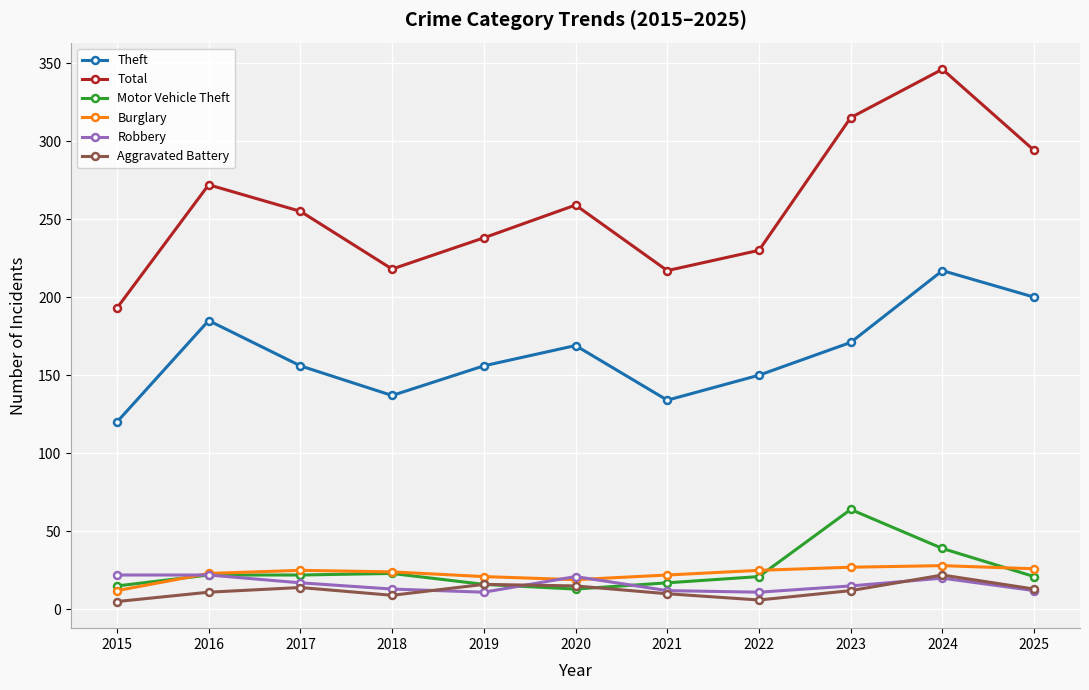

At which category does Total reach its first local valley?

2018